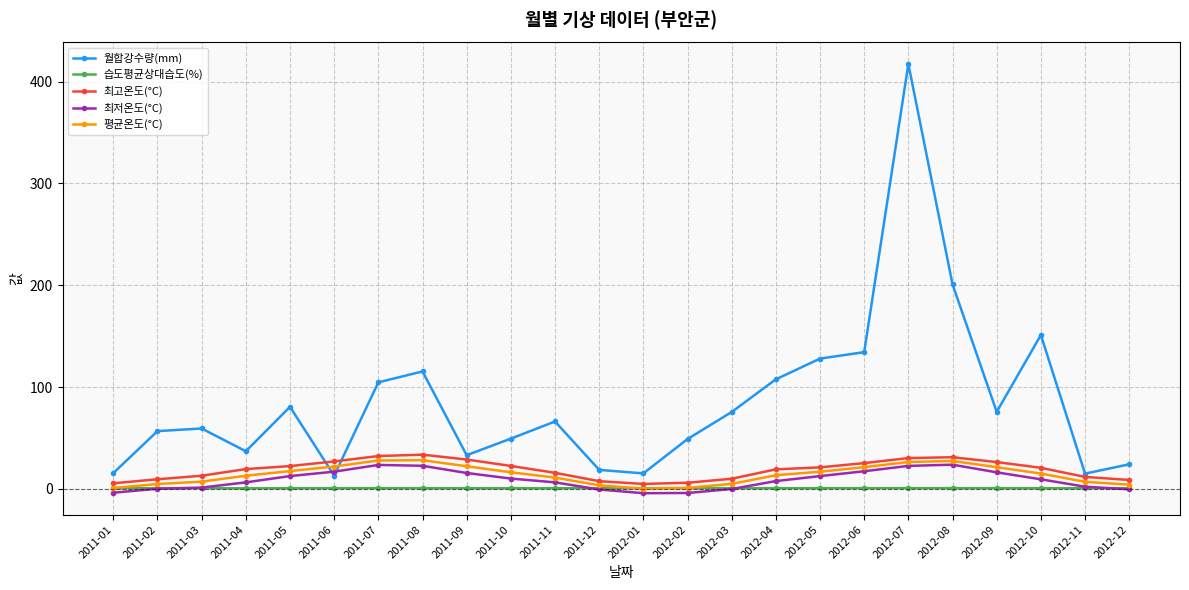

What is the approximate value of 월합강수량(mm) at 2011-10?

49.5